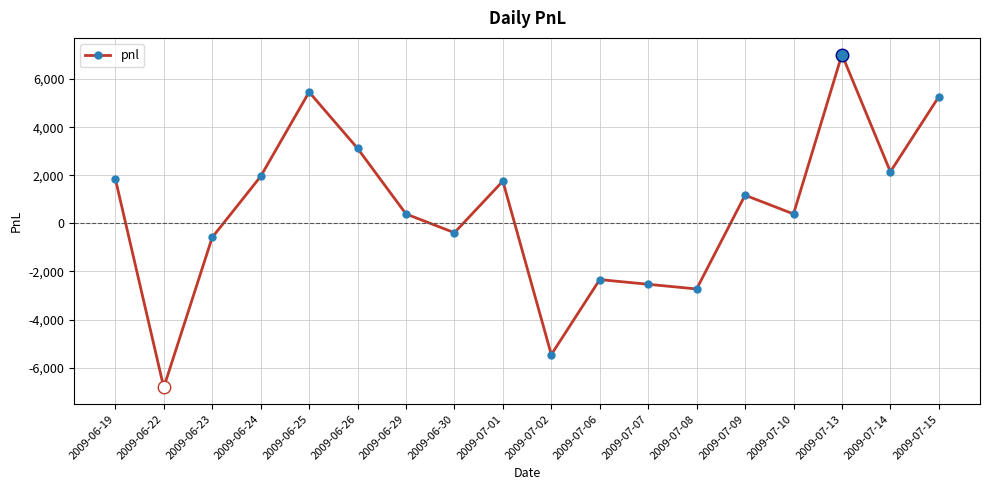

What is the difference between the maximum and second lowest values?

12480.0